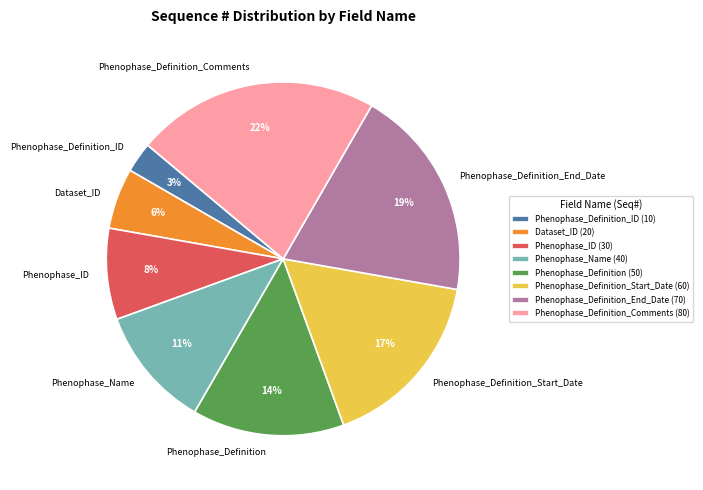

To the nearest percent, what is the combined percentage of Phenophase_Definition_End_Date and Phenophase_Definition?

33%